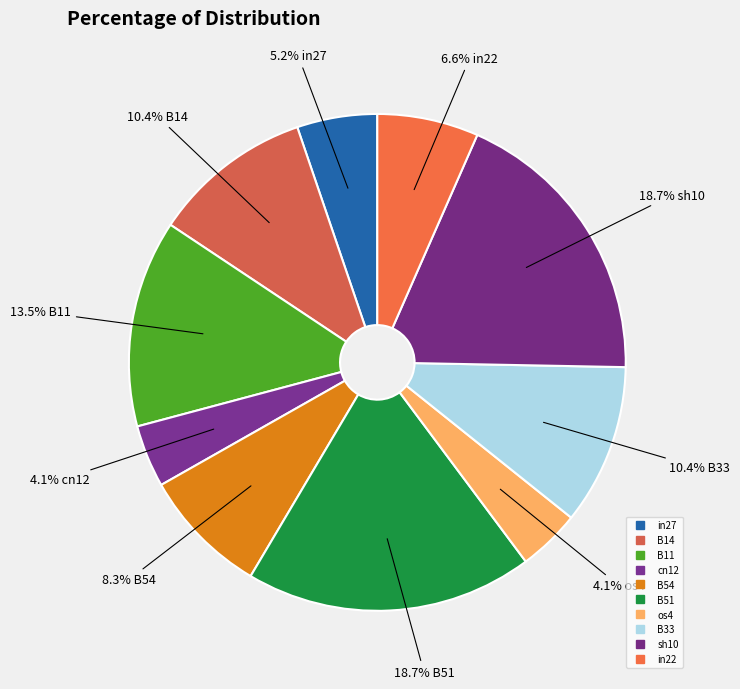

How many segments does this pie chart have?

10